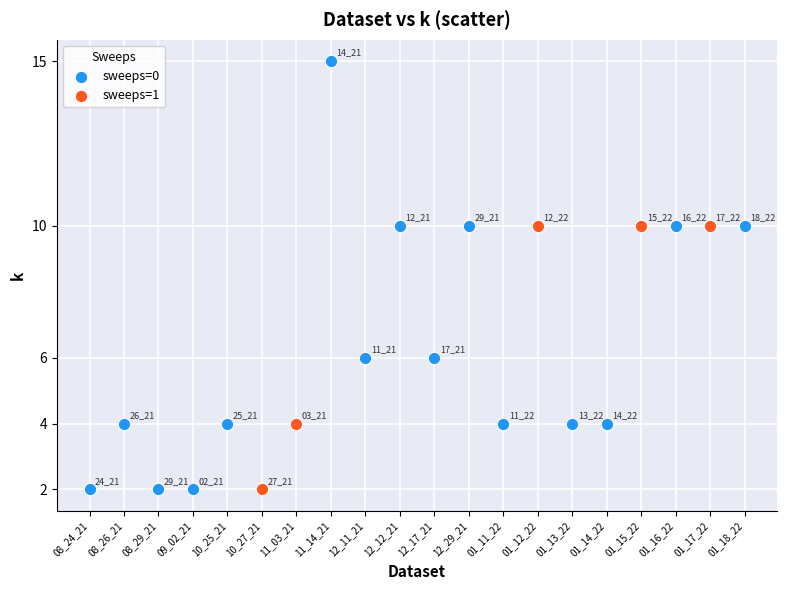

Which series contains the highest Y value?

sweeps=0